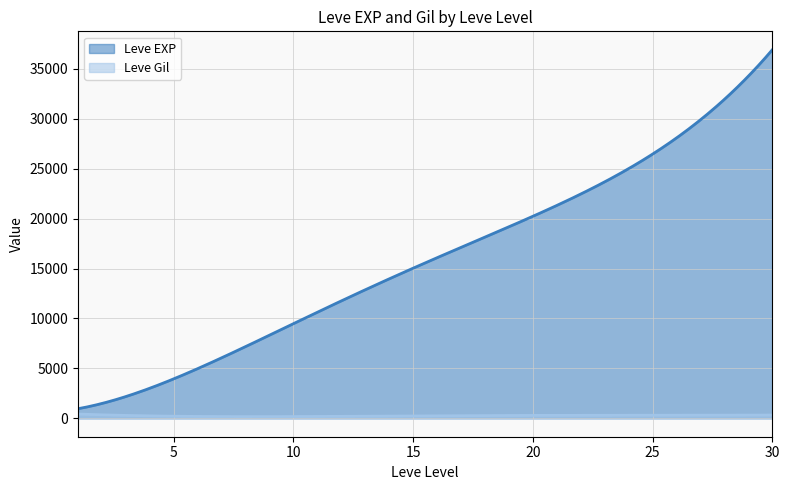

Does the chart display data point markers on the line(s)?

No